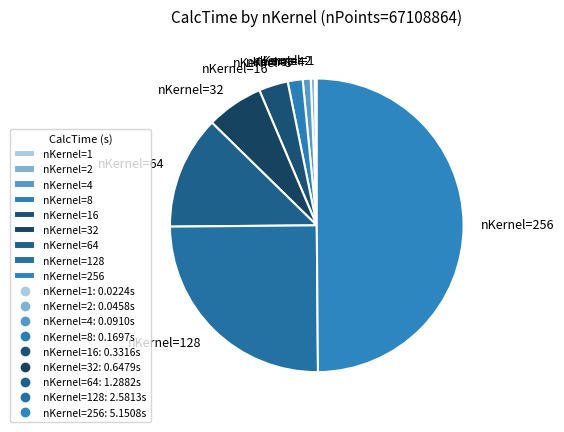

Does nKernel=4 represent more than half of the total?

No